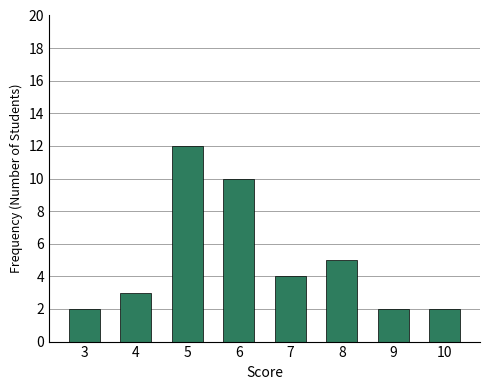

Reading left to right, transcribe all the data shown in this chart.

3=2	4=3	5=12	6=10	7=4	8=5	9=2	10=2